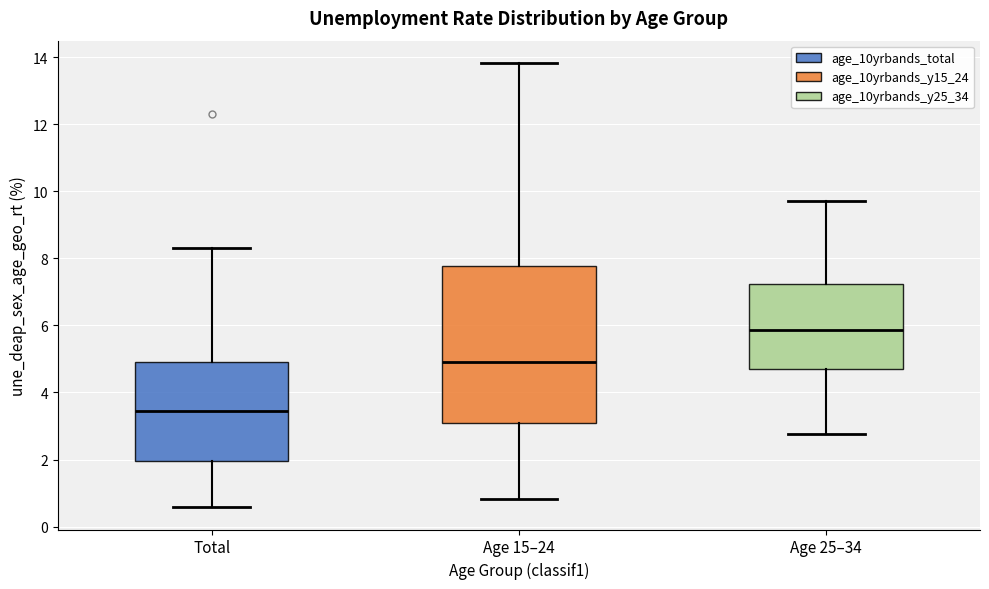

Reading left to right, read every box against the y-axis: the position of its median line, the range the box covers, and the ends of its whiskers. The values are not printed on the chart, so give them approximately, as read against the axis.

Total: median 3.4, box 2.0 to 5.0, whiskers 0.6 to 8.4
Age 15–24: median 5.0, box 3.0 to 7.8, whiskers 0.8 to 13.8
Age 25–34: median 5.8, box 4.8 to 7.2, whiskers 2.8 to 9.8